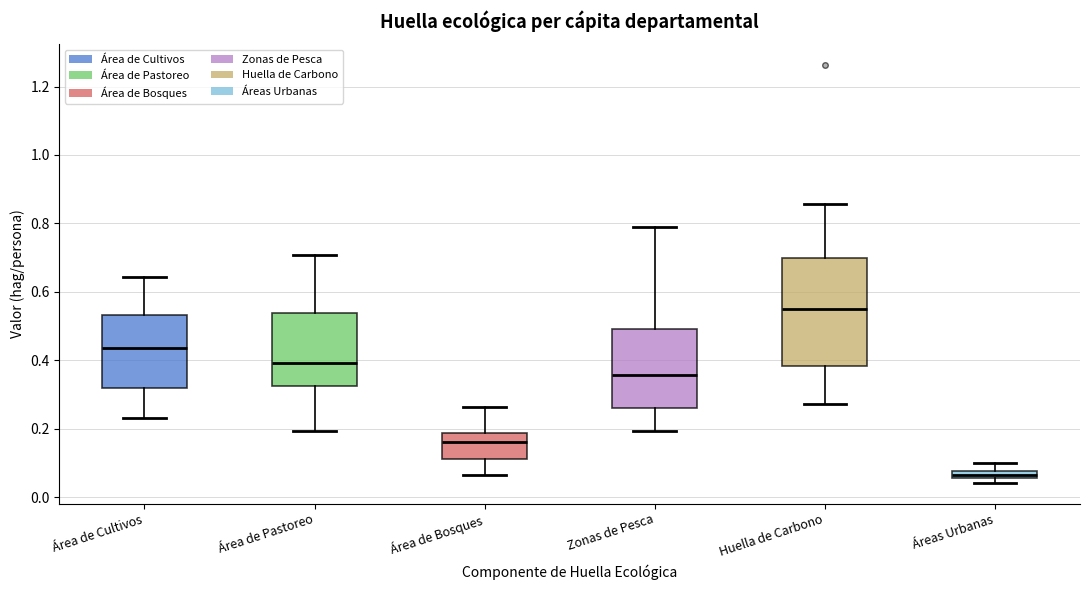

Where does the upper whisker of the box for Áreas Urbanas end on the y-axis? The values are not printed on the chart, so give them approximately, as read against the axis.

0.10